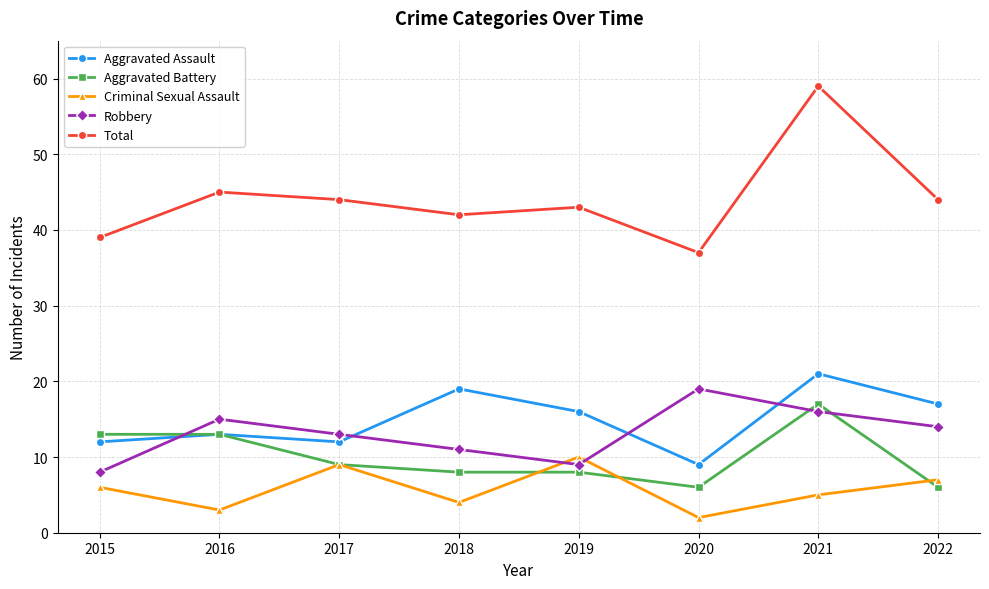

Which series has the widest spread of values?

Total